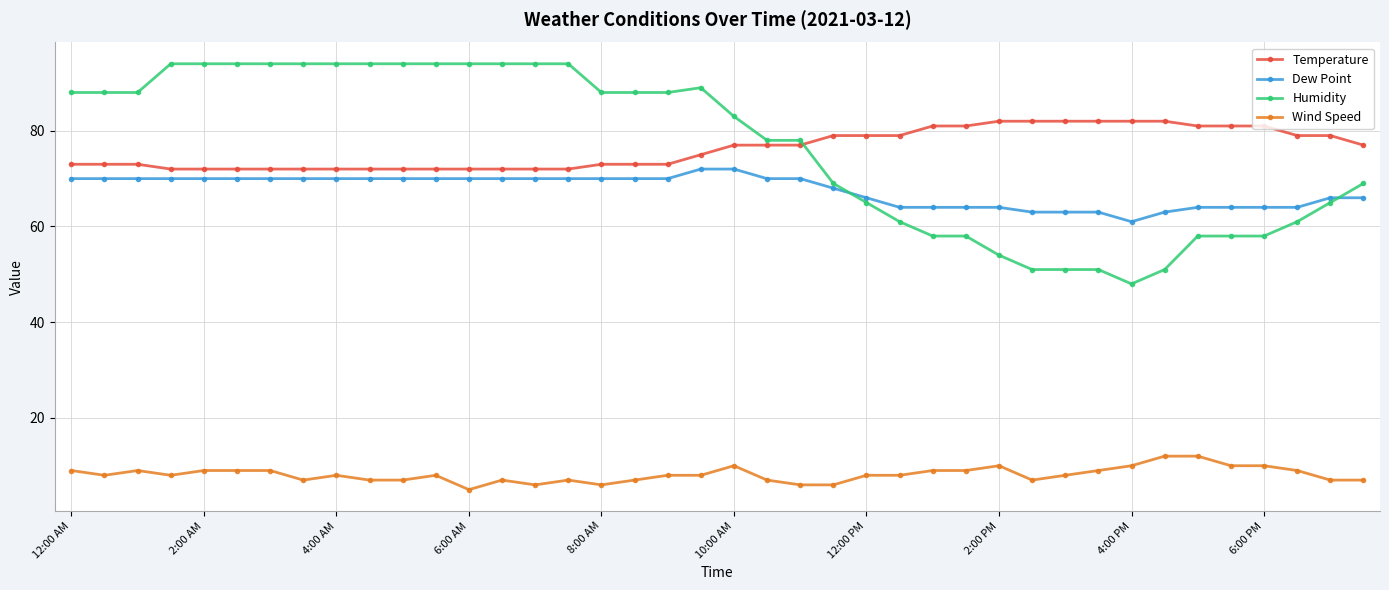

Which series has the largest range (max minus min)?

Humidity